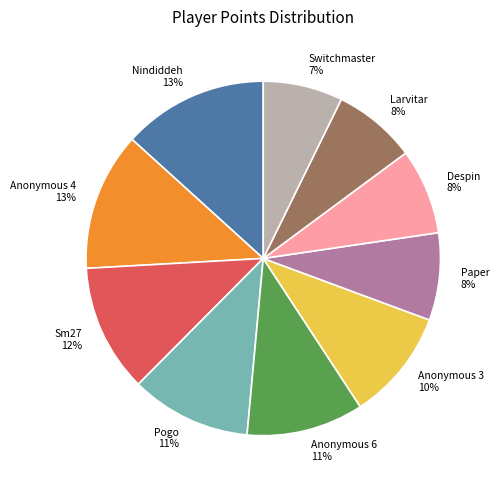

How many slices are in this pie chart?

10